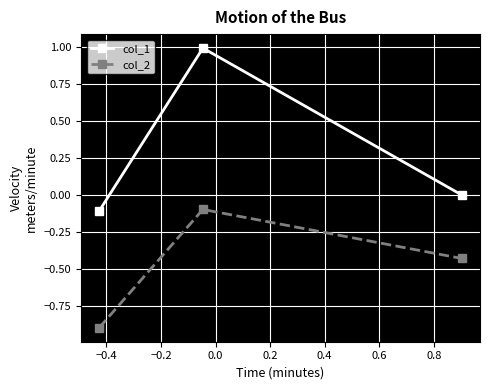

Which series has the largest total across all categories?

col_1